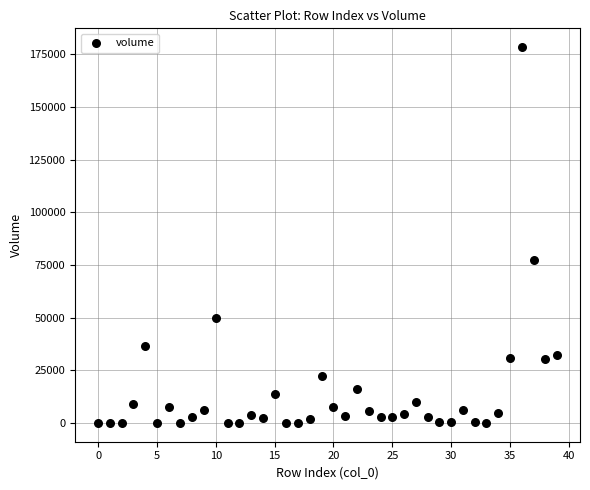

What Y value in the scatter plot is closest to 89244?

77180.4